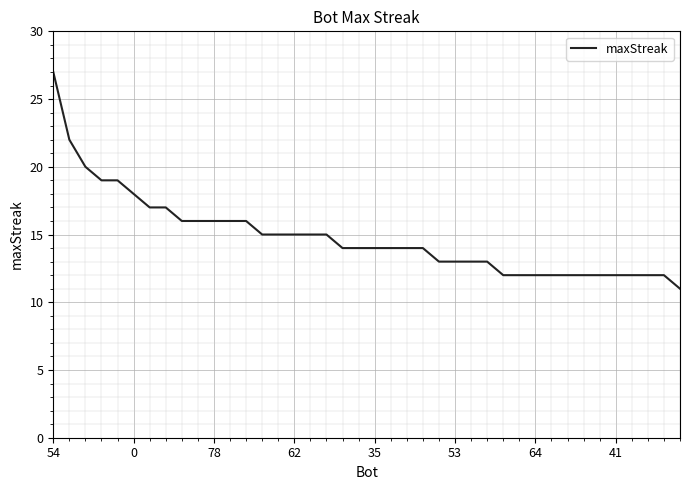

What is the minimum value shown in the chart?

11